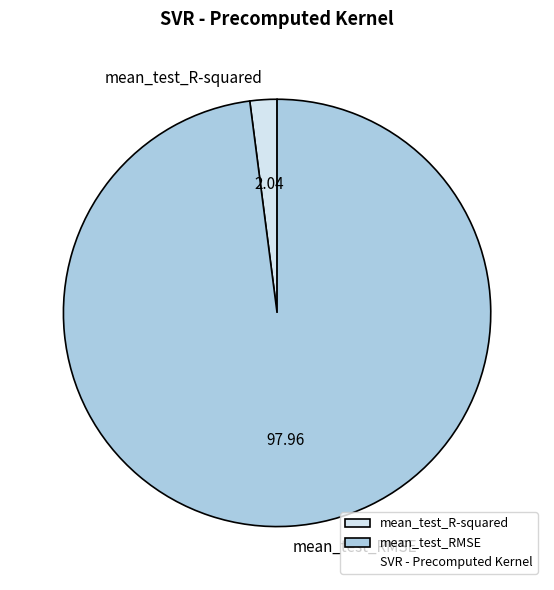

Which has a higher value, mean_test_R-squared or mean_test_RMSE?

mean_test_RMSE